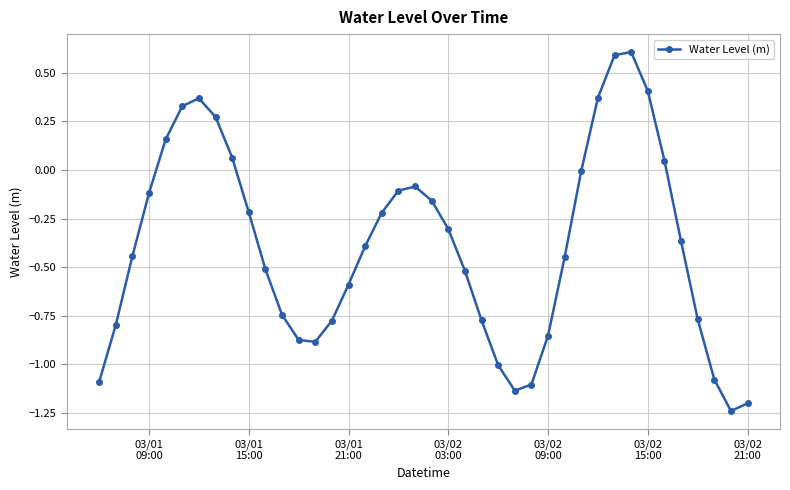

How many points are higher than both their immediate neighbors (excluding endpoints)?

3